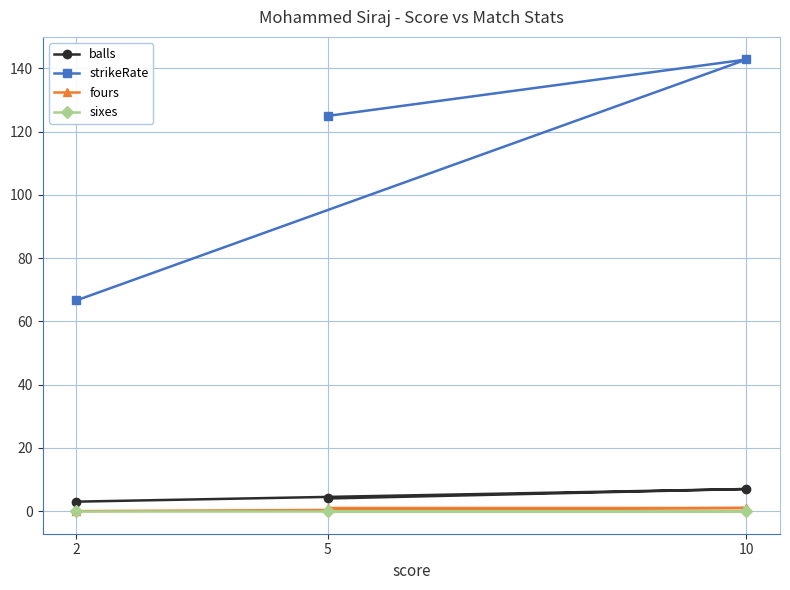

Which has a higher value, 2 or 10?

10